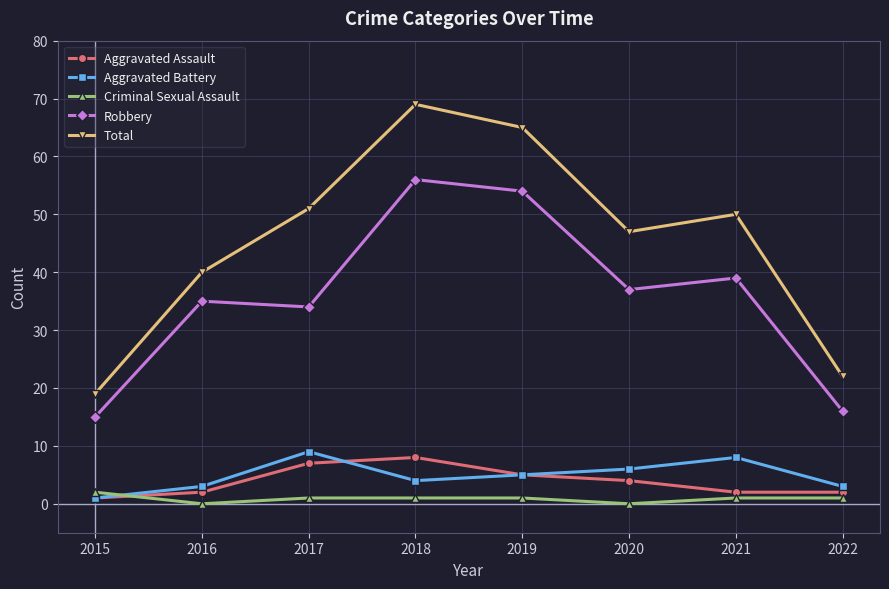

What is the average value of the Total series?

45